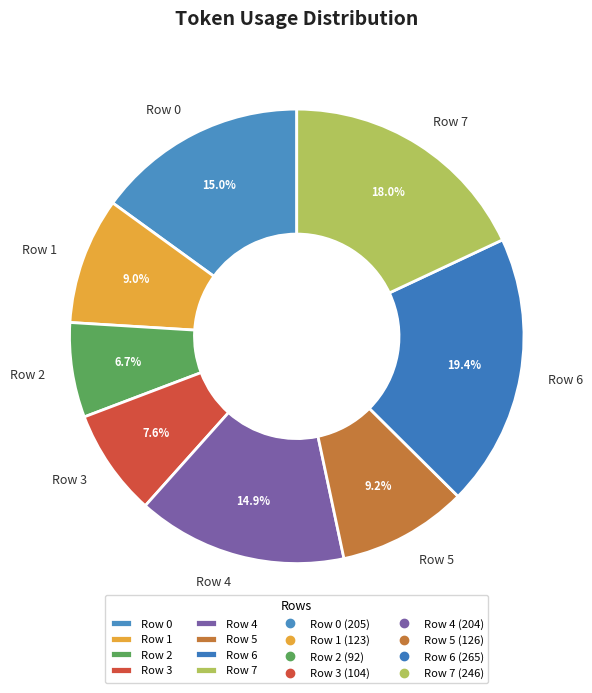

Does Row 6 represent more than half of the total?

No